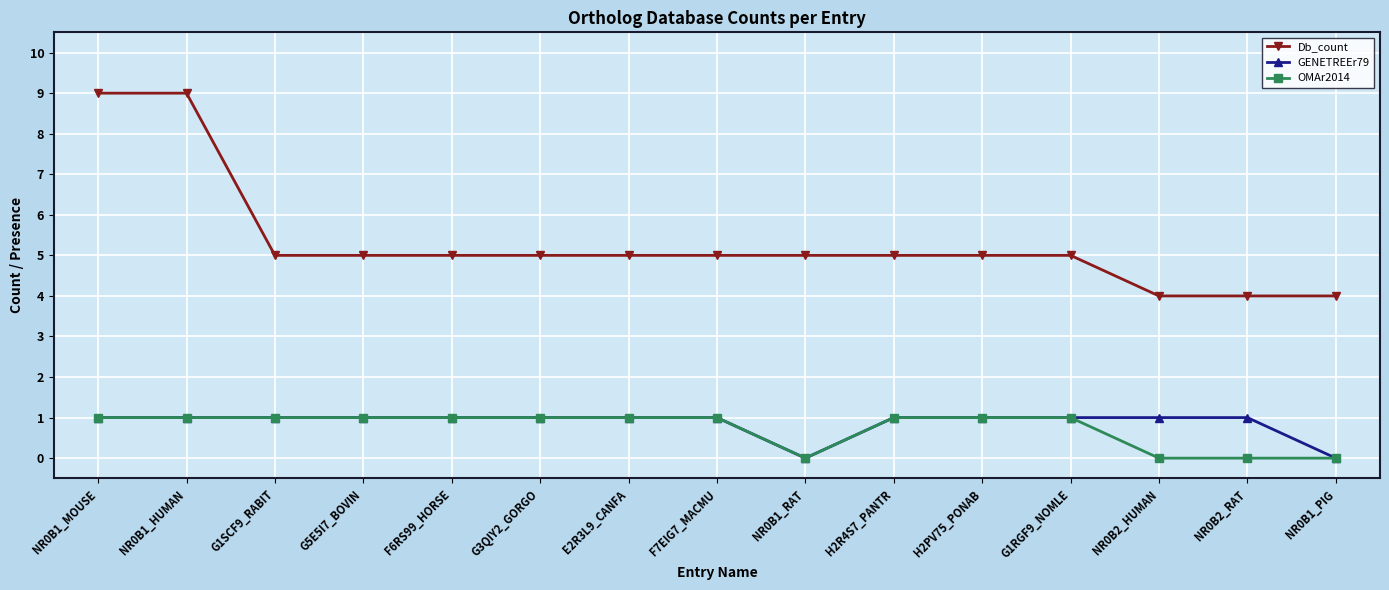

The OMAr2014 series shows 0 at G3QIY2_GORGO. True or false?

False